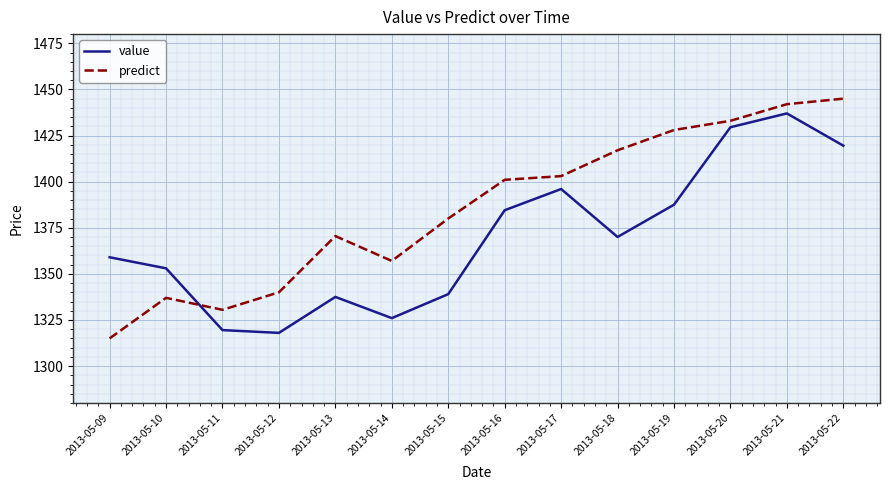

The predict series shows 1442.0 at 2013-05-21. True or false?

True